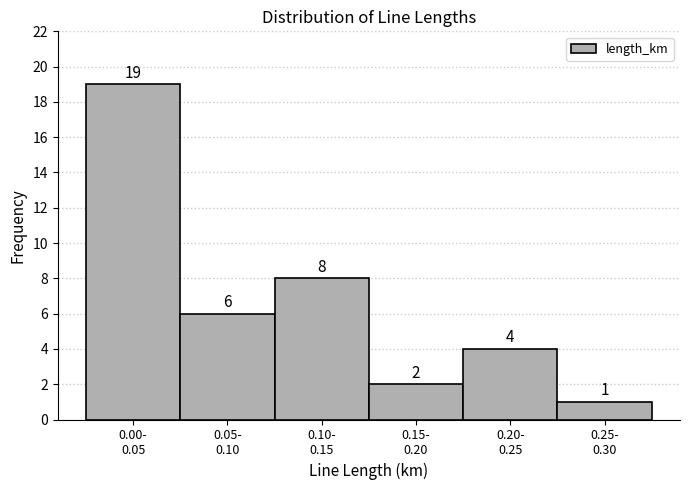

Reading right to left, list all the values displayed in this chart.

1	4	2	8	6	19